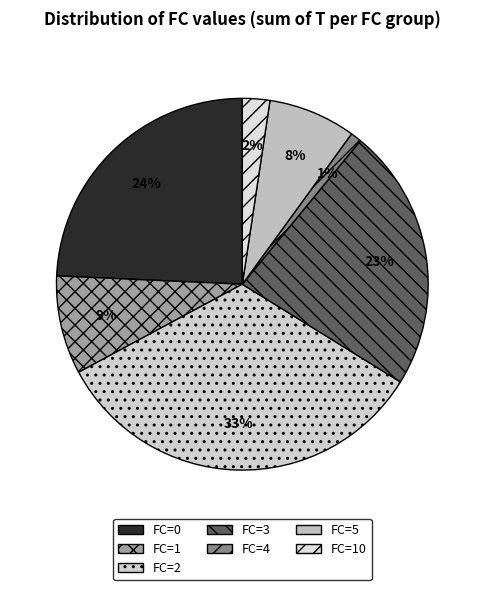

Which category has the smallest portion of the pie?

FC=4